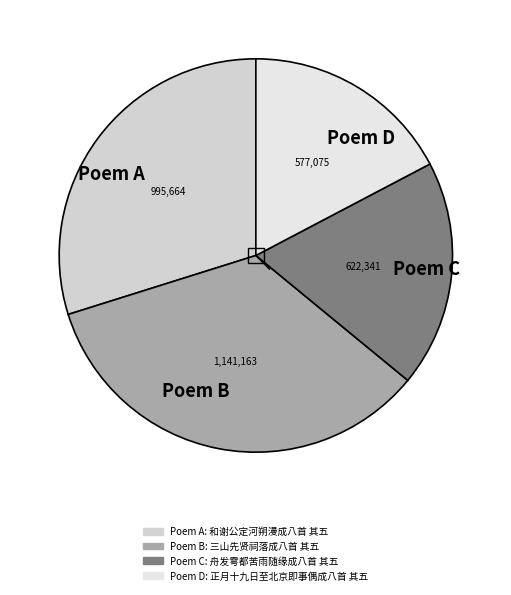

Is there any slice that represents more than half of the pie?

No